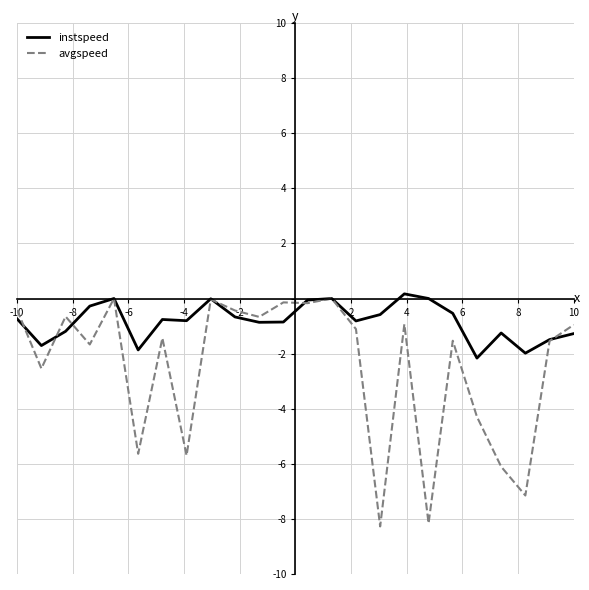

Which series has the largest total across all categories?

instspeed